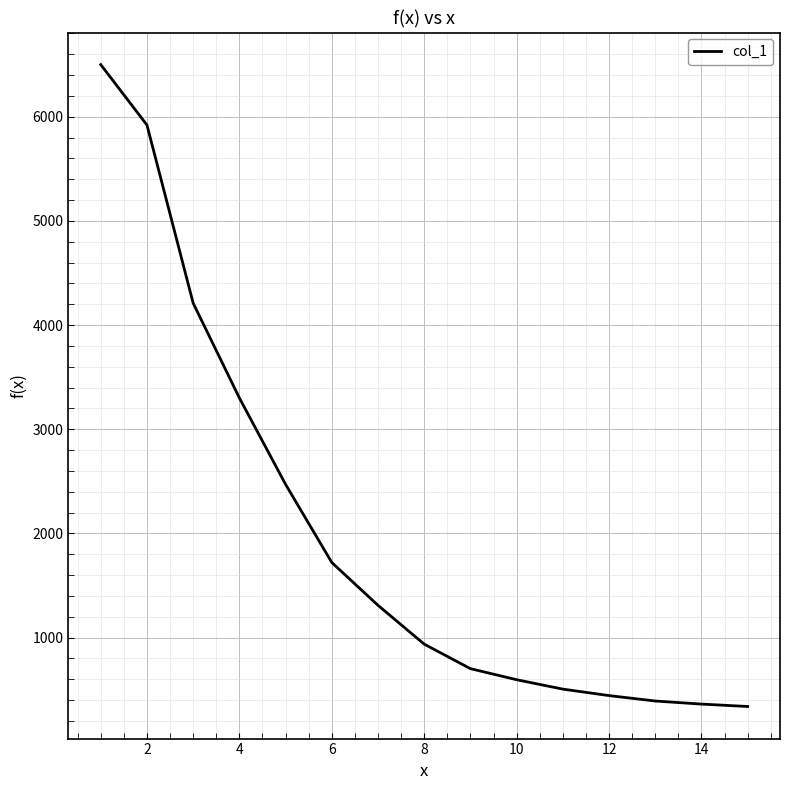

What is the minimum value shown in the chart?

337.7